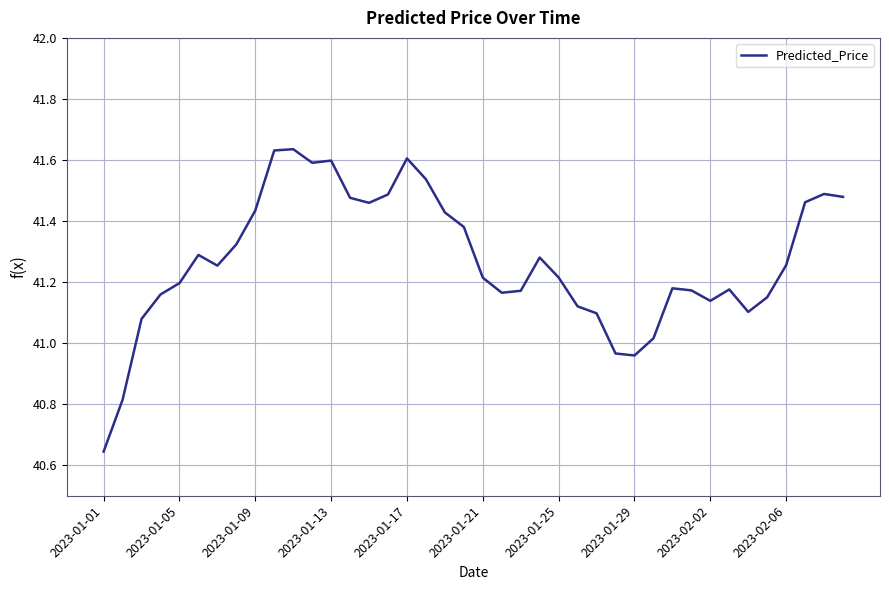

What is the difference between the second highest and minimum values?

1.0